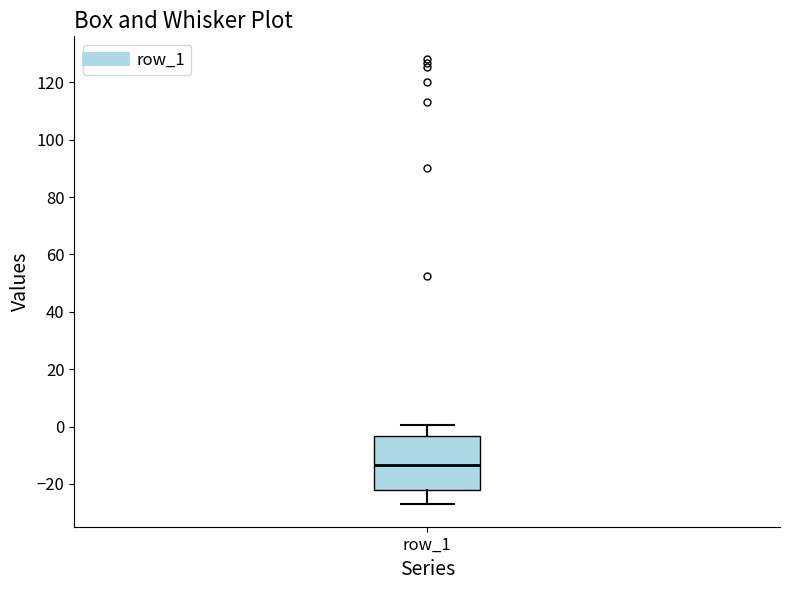

Transcribe this box plot: give where the median line is, the range the box spans, and where the two whiskers end, as read against the y-axis. The values are not printed on the chart, so give them approximately, as read against the axis.

median -14, box -22 to -4, whiskers -28 to 0